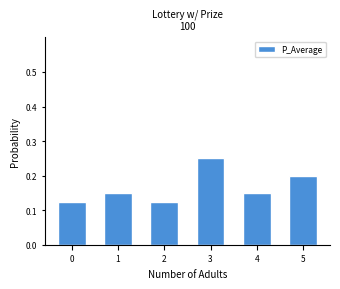

Count the values in the range 0 to 1.

6